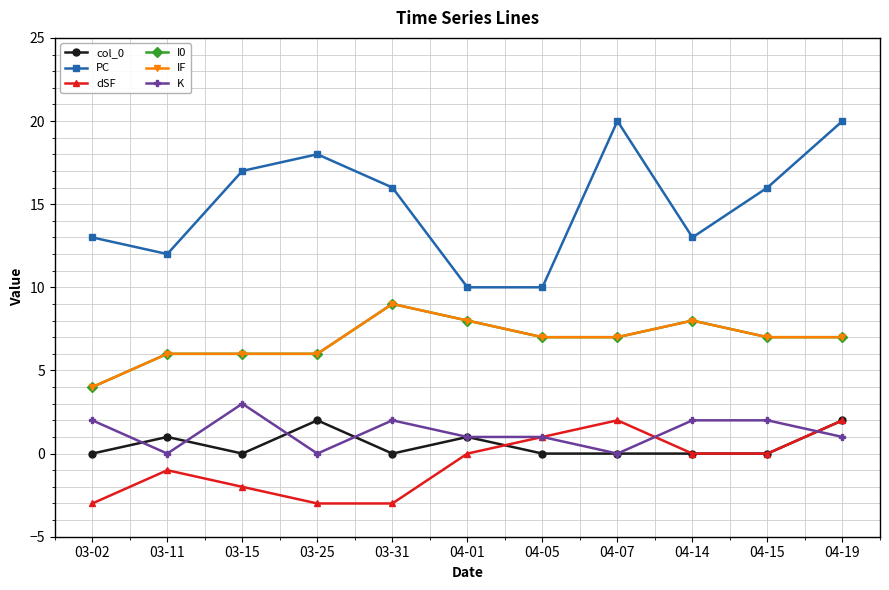

Is this an area chart (filled region under the line)?

No